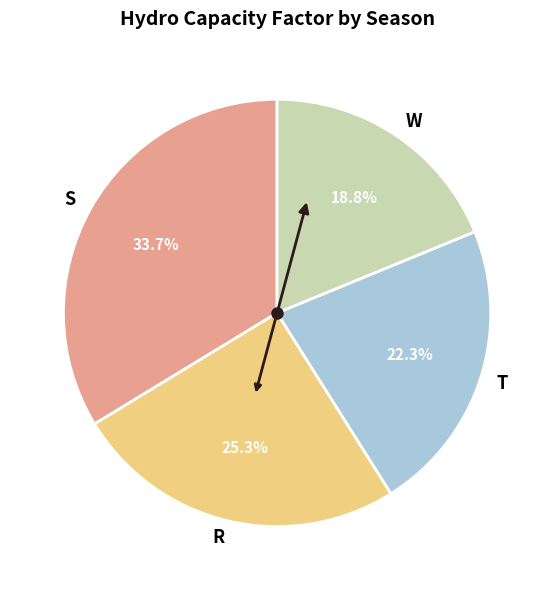

Which category has the biggest portion of the pie?

S